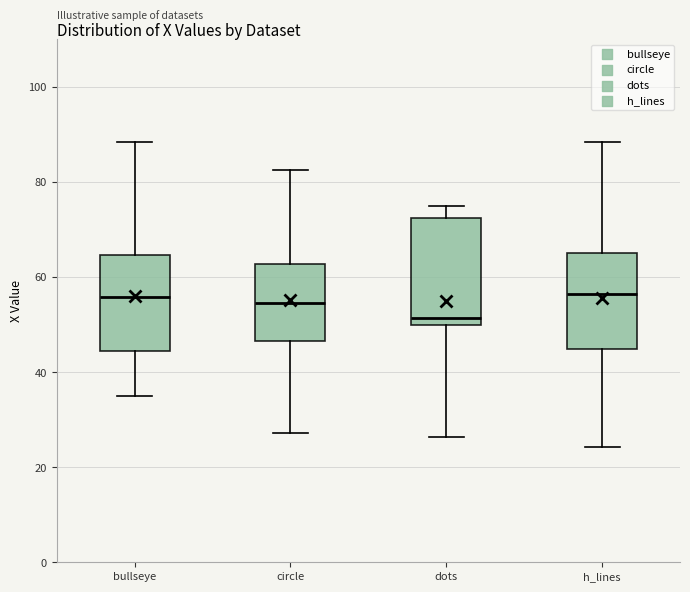

Reading left to right, transcribe this box plot: for each box, give where its median line is, the range the box spans, and where its two whiskers end, as read against the y-axis. The values are not printed on the chart, so give them approximately, as read against the axis.

bullseye: median 56, box 44 to 64, whiskers 34 to 88
circle: median 54, box 46 to 62, whiskers 28 to 82
dots: median 52, box 50 to 72, whiskers 26 to 76
h_lines: median 56, box 44 to 66, whiskers 24 to 88